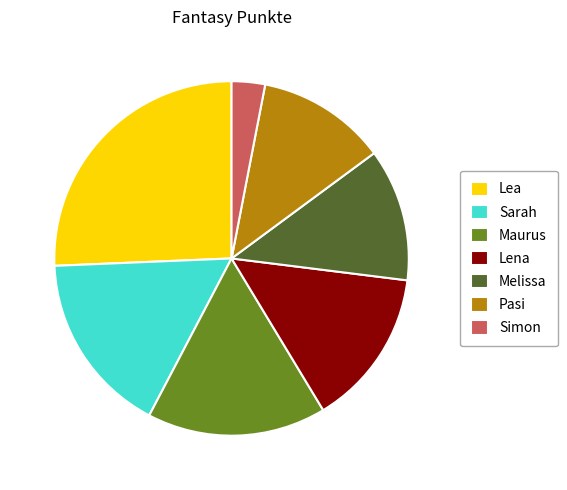

Combined, do Maurus and Sarah account for over 50%?

No